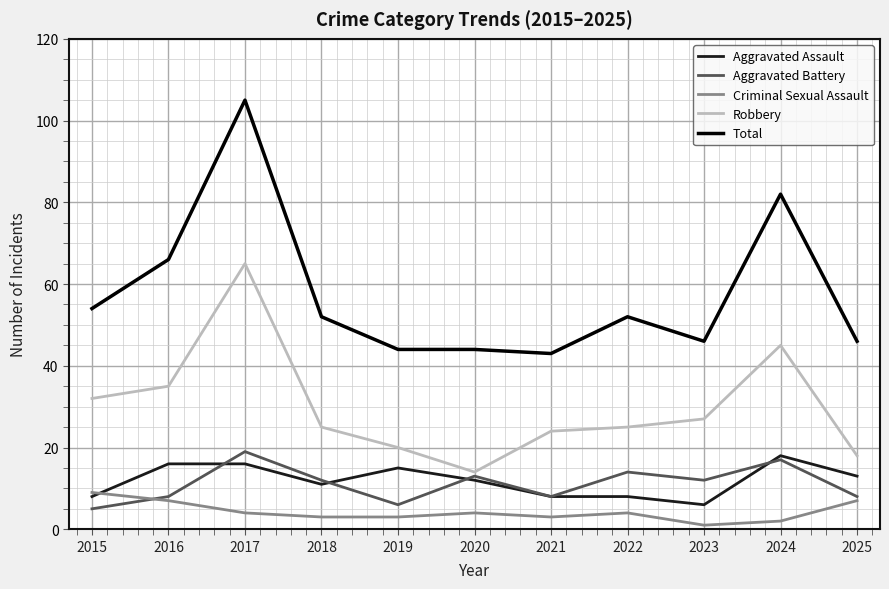

What is the total value across all series at 2025?

92